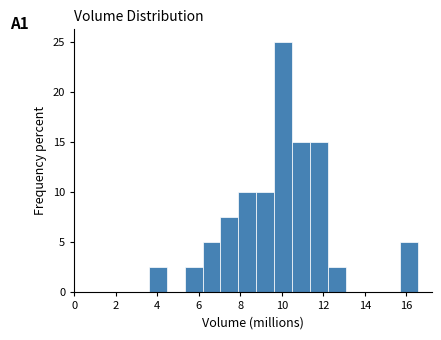

Which range on the x-axis has the tallest bar?

9.6 to 10.6